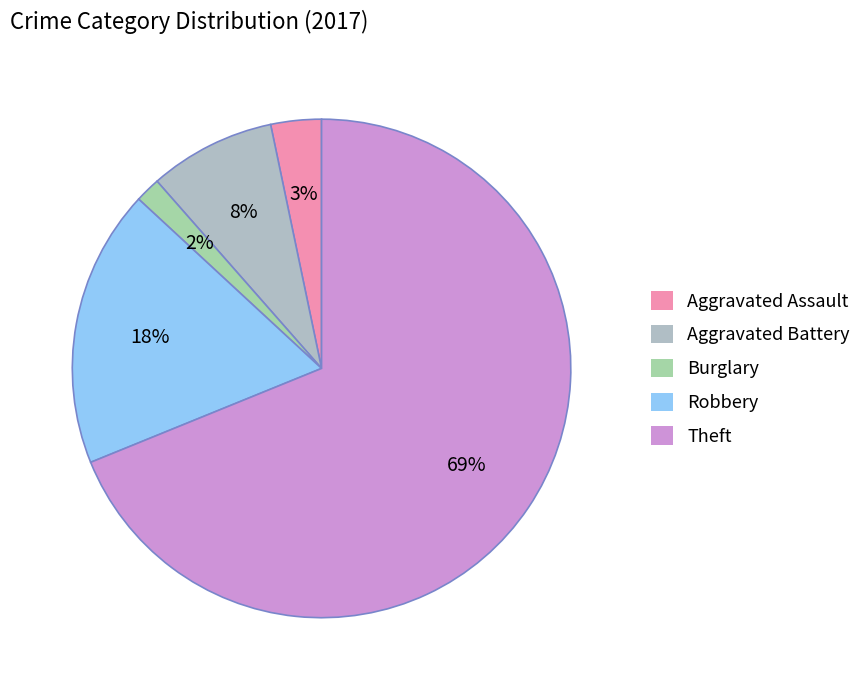

What percentage is the Aggravated Battery slice, to the nearest percent?

8%